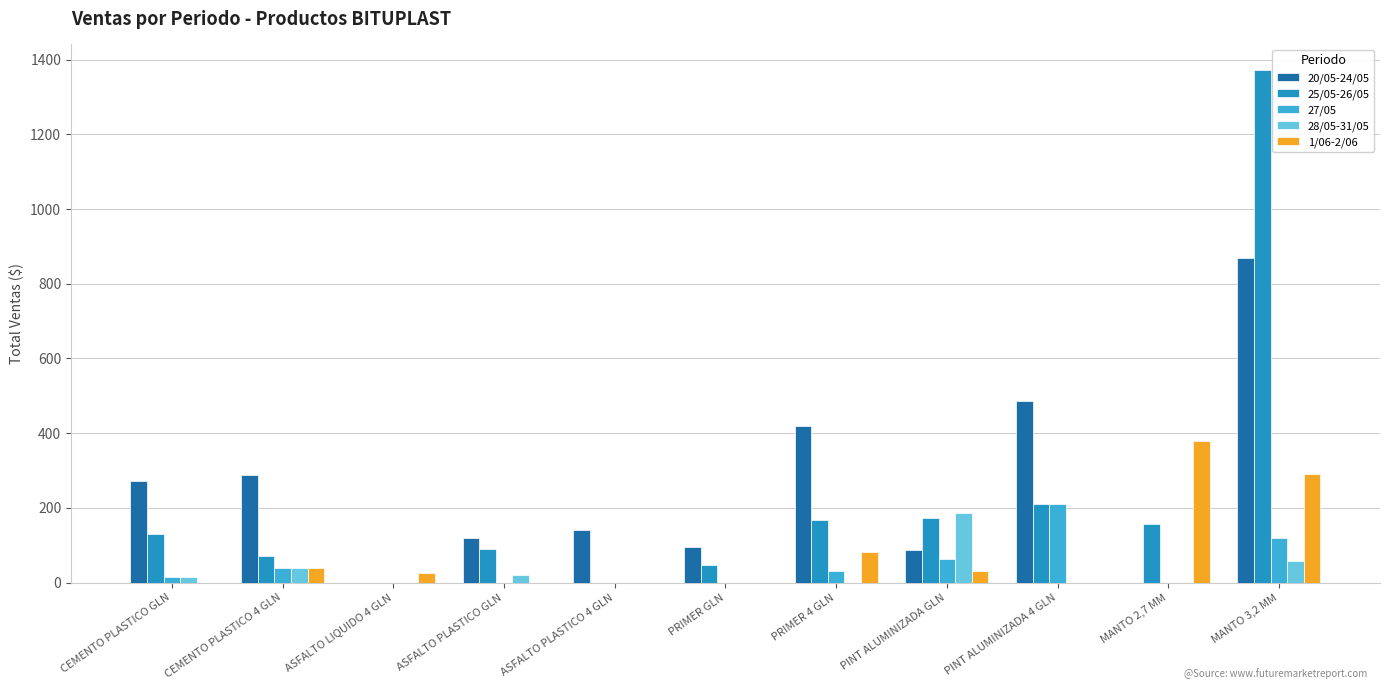

Is the value of 1/06-2/06 at ASFALTO LIQUIDO 4 GLN greater than the value of 28/05-31/05 at MANTO 3,2 MM?

No